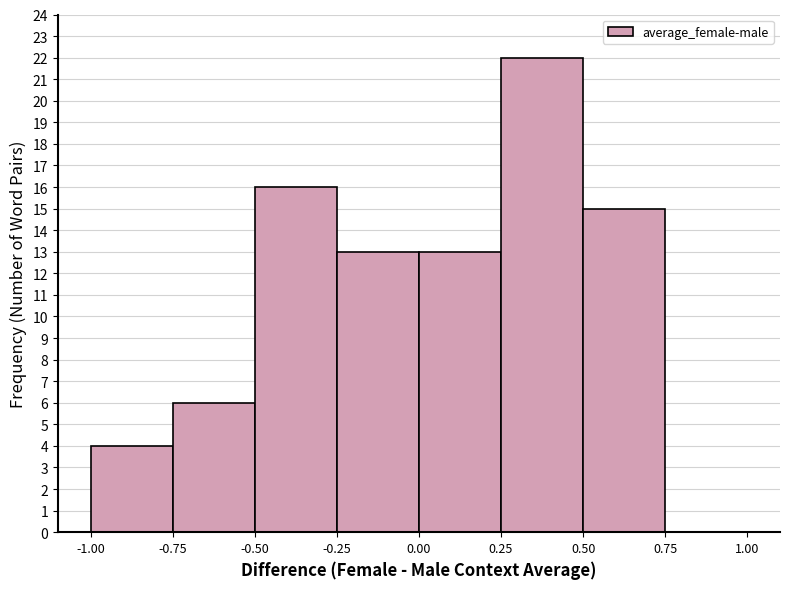

Which range on the x-axis has the tallest bar?

0.25 to 0.50